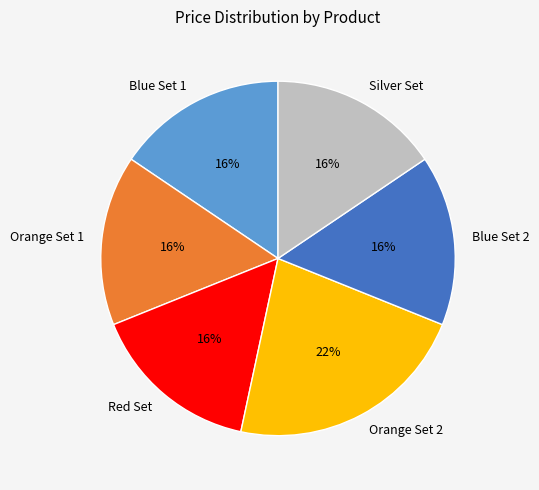

Is there any slice that represents more than half of the pie?

No